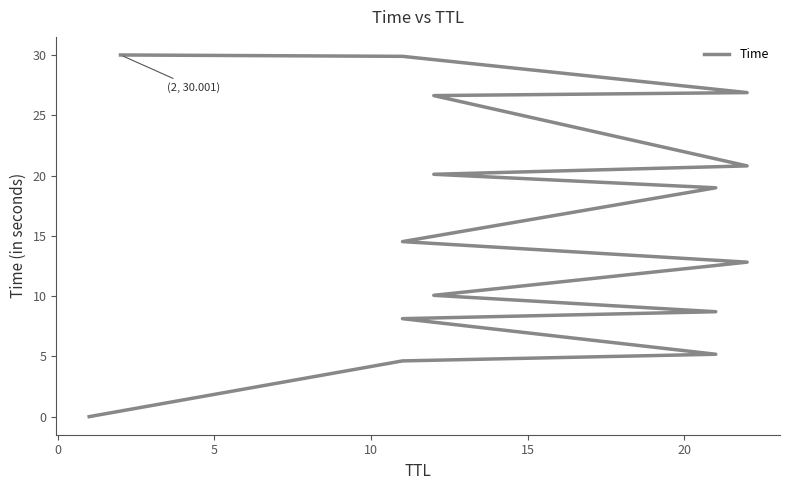

True or false: the data shows 12.3 at 8.

False